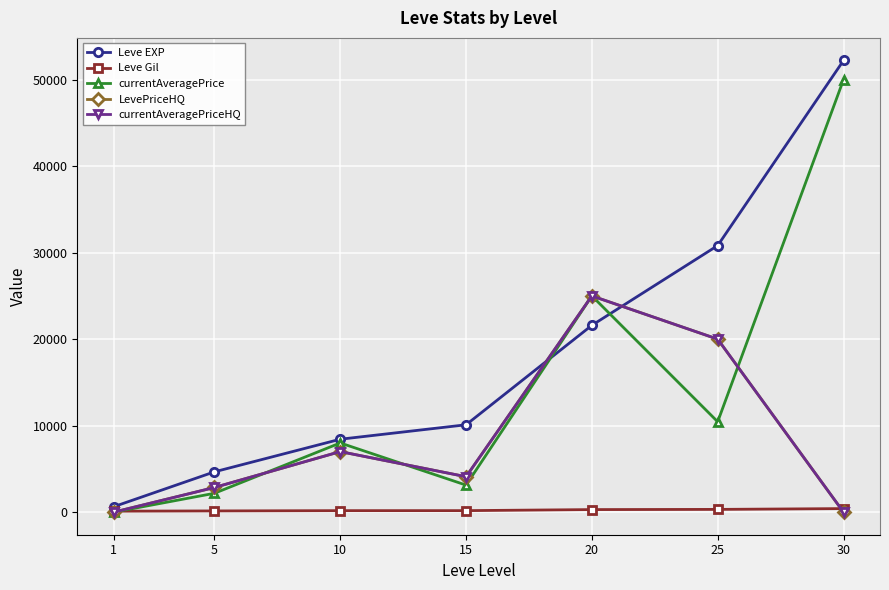

At which category is the sum across all series the highest?

30